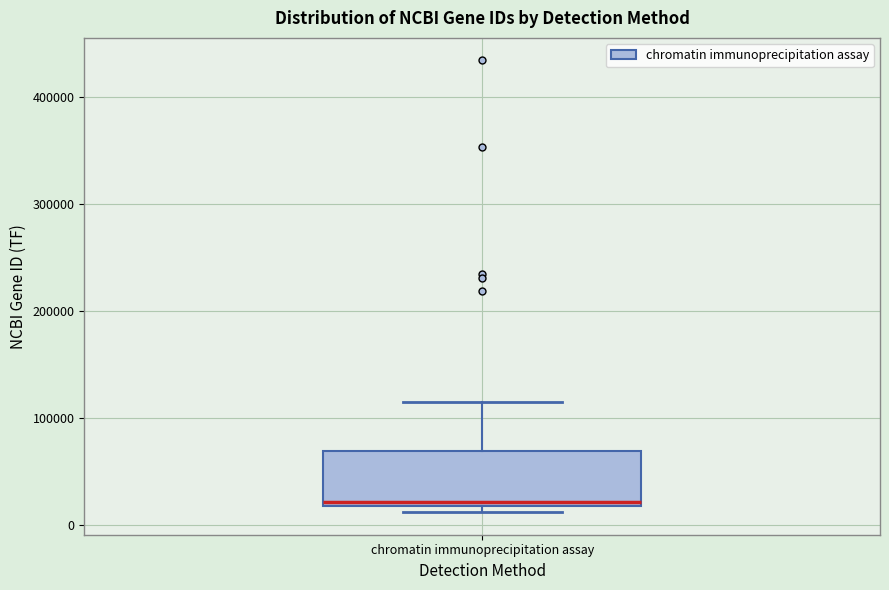

Transcribe this box plot: give where the median line is, the range the box spans, and where the two whiskers end, as read against the y-axis. The values are not printed on the chart, so give them approximately, as read against the axis.

median 20000 (just above the box's lower edge), box 20000 to 70000, whiskers 10000 to 110000